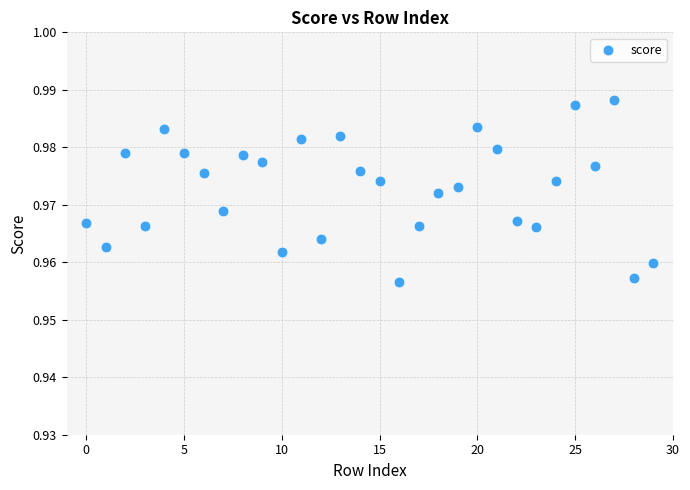

Count the number of points in this scatter plot.

30